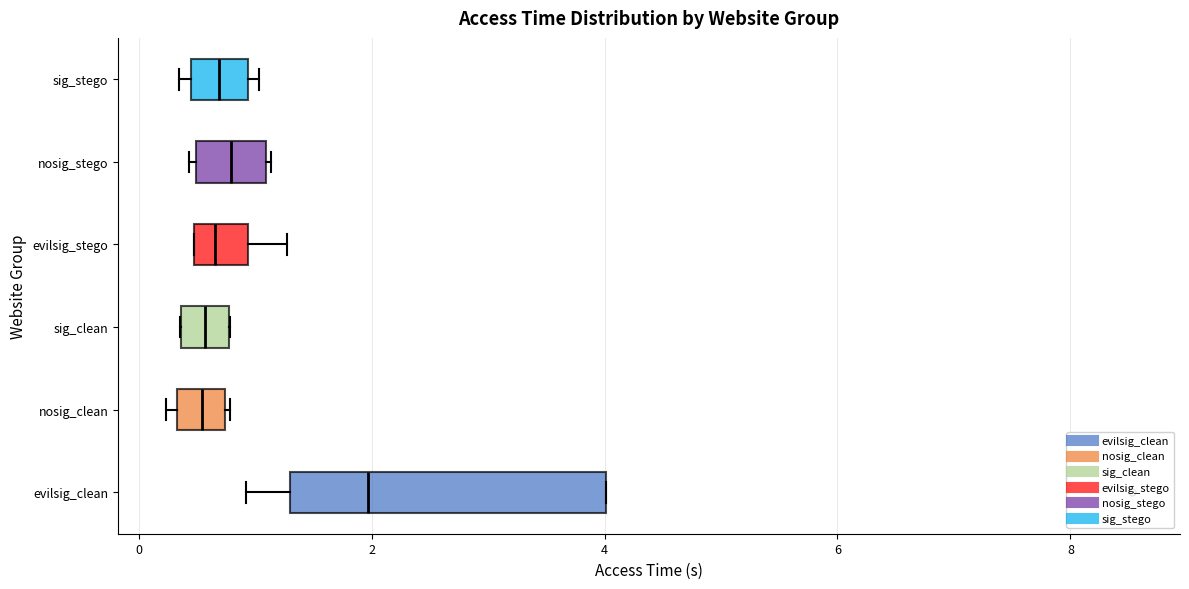

Reading bottom to top, read every box against the x-axis: the position of its median line, the range the box covers, and the ends of its whiskers. The values are not printed on the chart, so give them approximately, as read against the axis.

evilsig_clean: median 2.0, box 1.4 to 4.0, whiskers 1.0 to 4.0
nosig_clean: median 0.6, box 0.4 to 0.8, whiskers 0.2 to 0.8
sig_clean: median 0.6, box 0.4 to 0.8, whiskers 0.4 to 0.8
evilsig_stego: median 0.6, box 0.4 to 1.0, whiskers 0.4 to 1.2
nosig_stego: median 0.8, box 0.4 to 1.0, whiskers 0.4 to 1.2
sig_stego: median 0.6, box 0.4 to 1.0, whiskers 0.4 (just left of the box's left edge) to 1.0 (just right of the box's right edge)